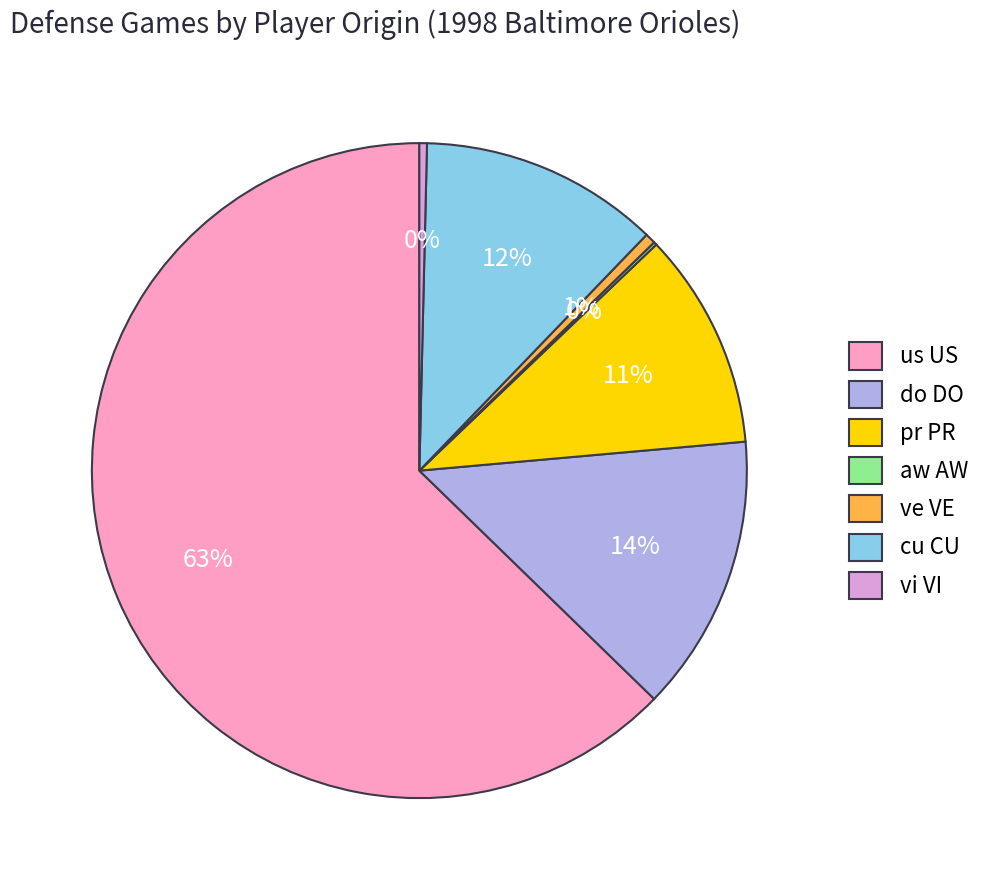

The ve VE slice represents 1% of the pie. True or false?

True